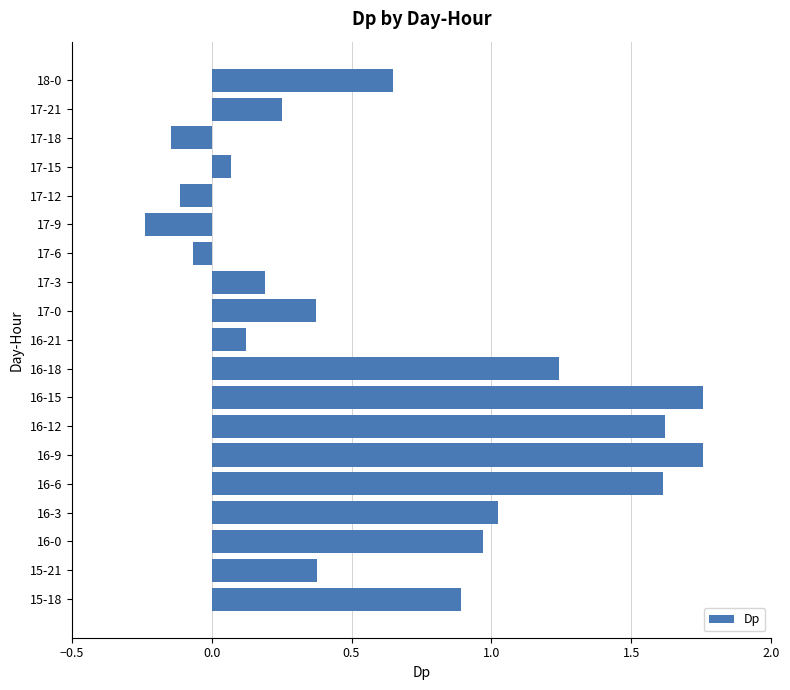

Which label corresponds to the smallest value in the chart?

17-9